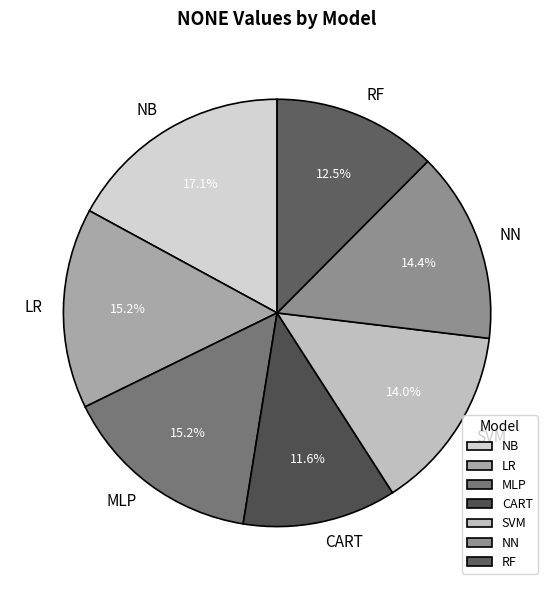

Count the number of slices in the pie.

7